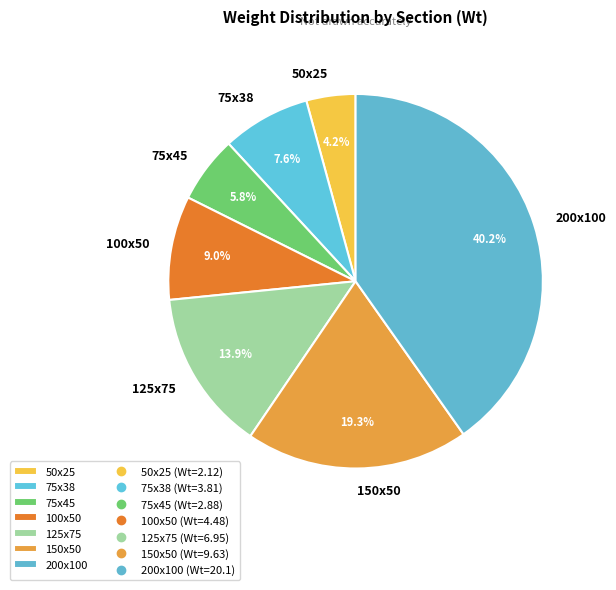

True or false: 75x45 accounts for 17% of the total.

False